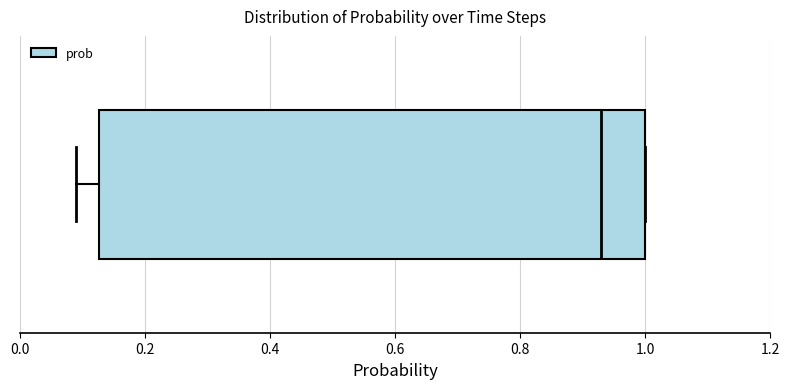

Read this box plot against the x-axis: the position of the median line, the range covered by the box, and the ends of both whiskers. The values are not printed on the chart, so give them approximately, as read against the axis.

median 0.92, box 0.12 to 1.00, whiskers 0.10 to 1.00